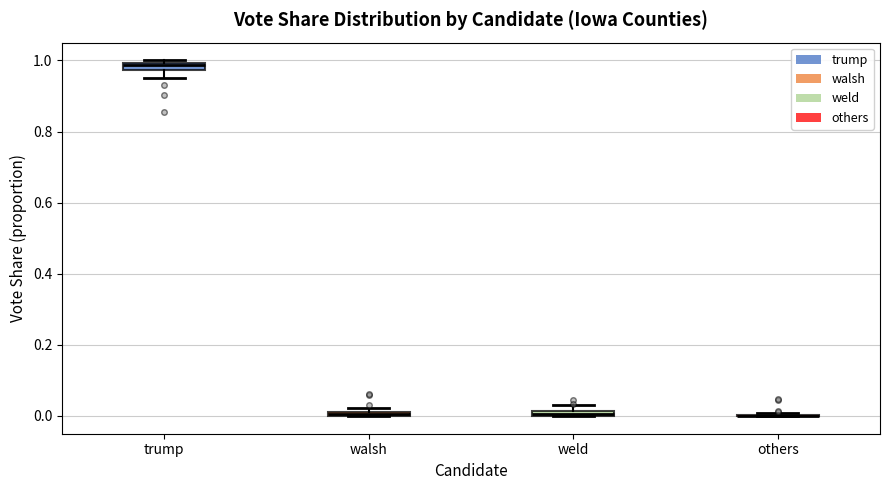

Where is the upper edge of the box for trump on the y-axis? The values are not printed on the chart, so give them approximately, as read against the axis.

1.00